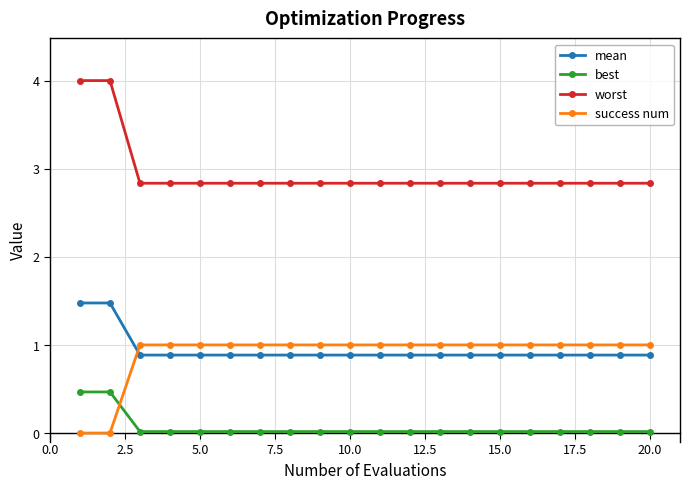

Which series has the largest total across all categories?

worst